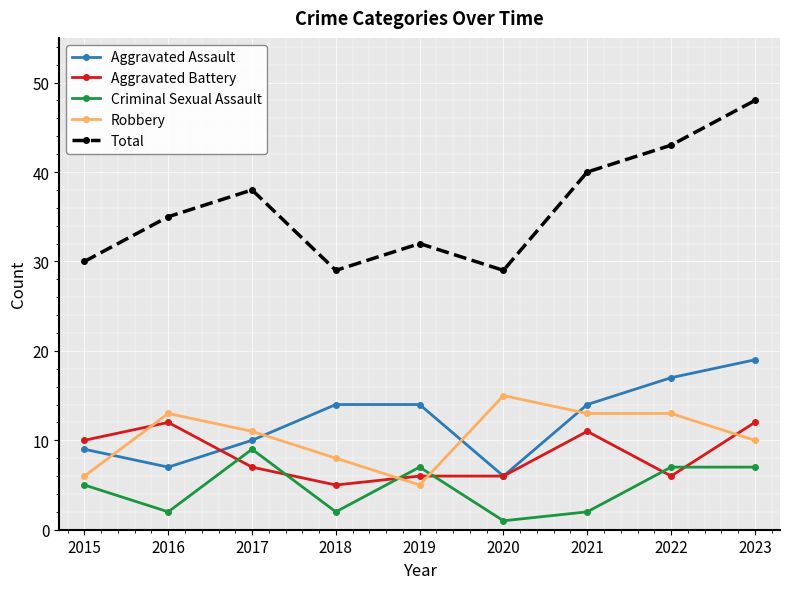

True or false: Robbery has a value of 26 at 2020.

False